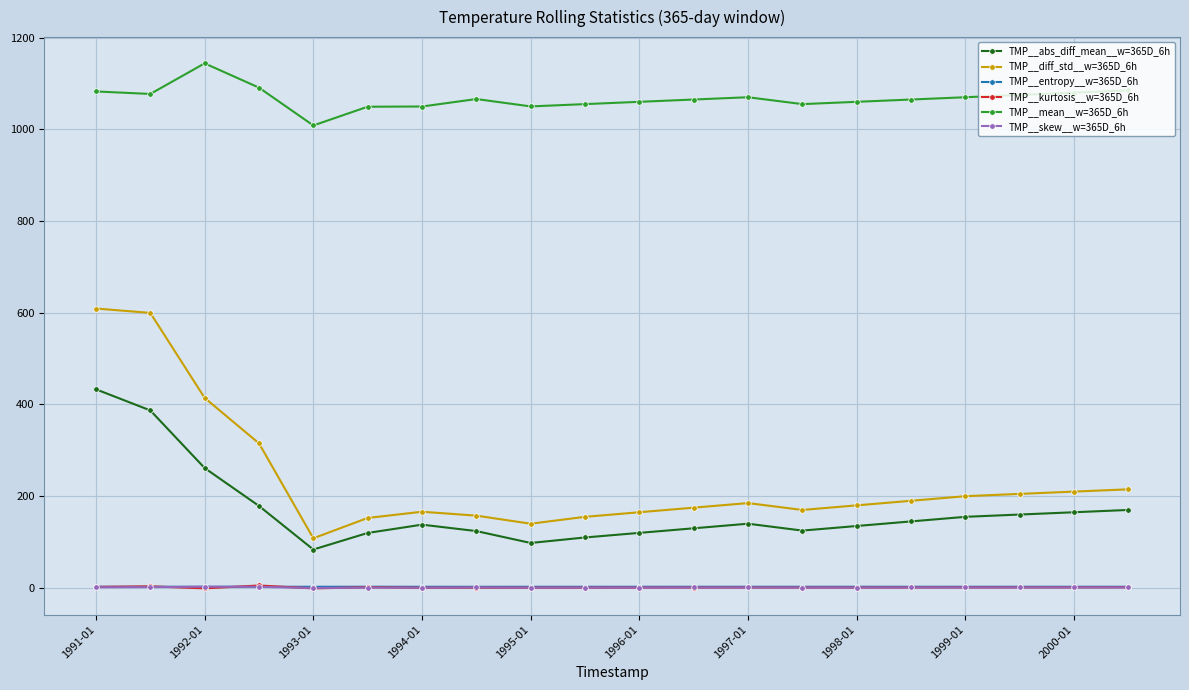

Which series has the largest range (max minus min)?

TMP__diff_std__w=365D_6h